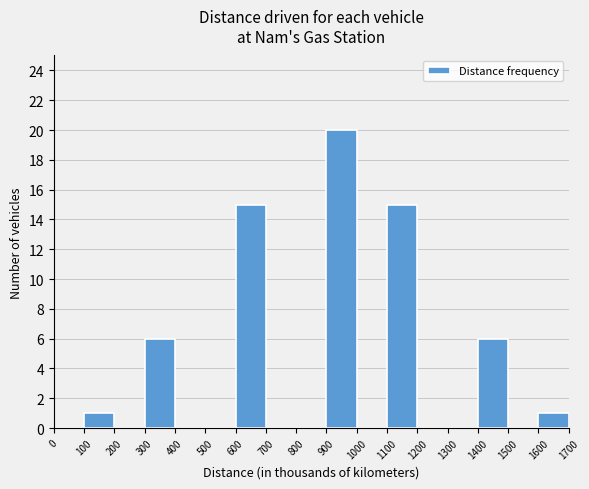

Reading left to right, list every bar in this chart as the range it spans on the x-axis followed by its height. The values are not printed on the chart, so give them approximately, as read against the axis.

0 to 100: 0
100 to 200: 1
200 to 300: 0
300 to 400: 6
400 to 500: 0
500 to 600: 0
600 to 700: 15
700 to 800: 0
800 to 900: 0
900 to 1000: 20
1000 to 1100: 0
1100 to 1200: 15
1200 to 1300: 0
1300 to 1400: 0
1400 to 1500: 6
1500 to 1600: 0
1600 to 1700: 1